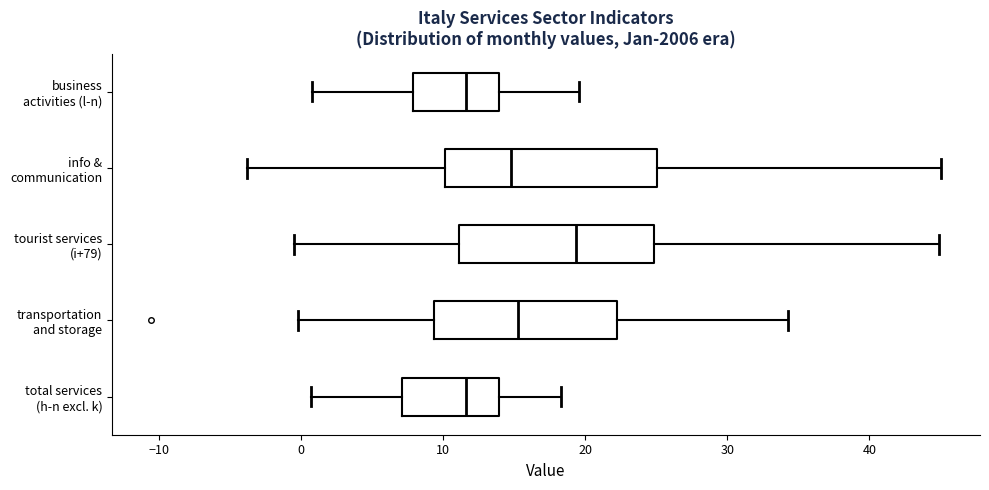

Where does the median line of the box for tourist services (i+79) sit on the x-axis? The values are not printed on the chart, so give them approximately, as read against the axis.

19